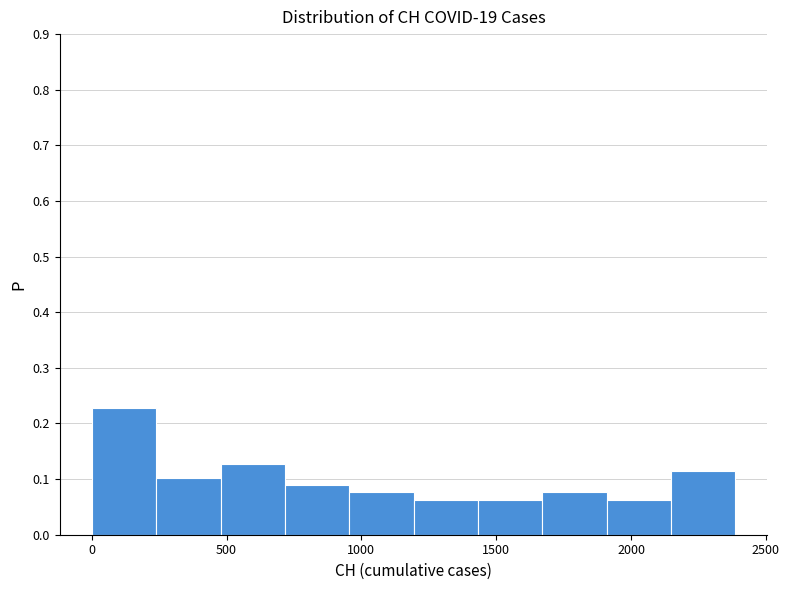

Reading left to right, list every bar in this chart as the range it spans on the x-axis followed by its height. Neither the bar edges nor the heights are printed on the chart, so give them approximately, as read against the axes.

0 to 250: 0.23
250 to 500: 0.10
500 to 700: 0.13
700 to 950: 0.09
950 to 1200: 0.08
1200 to 1450: 0.06
1450 to 1650: 0.06
1650 to 1900: 0.08
1900 to 2150: 0.06
2150 to 2400: 0.11